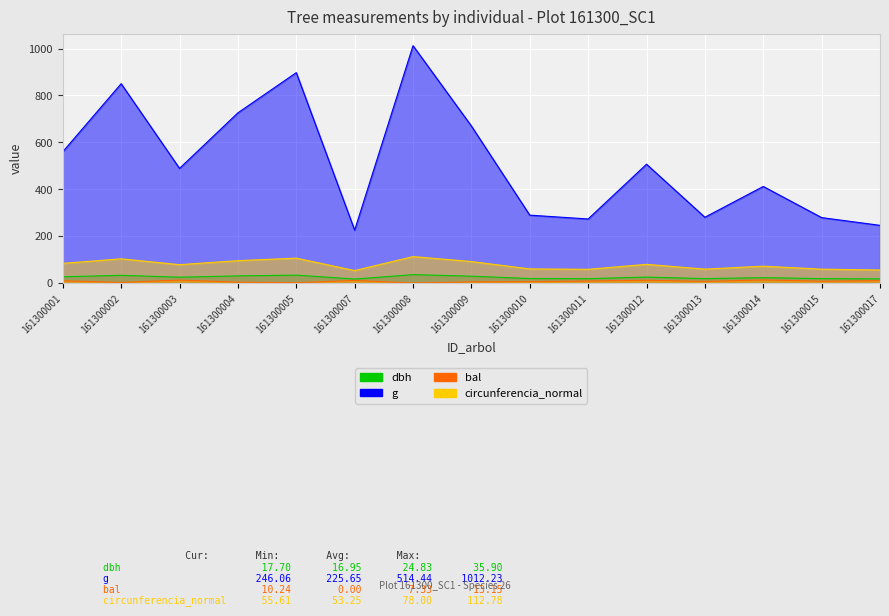

True or false: circunferencia_normal has more than 2 points higher than both neighbors.

True